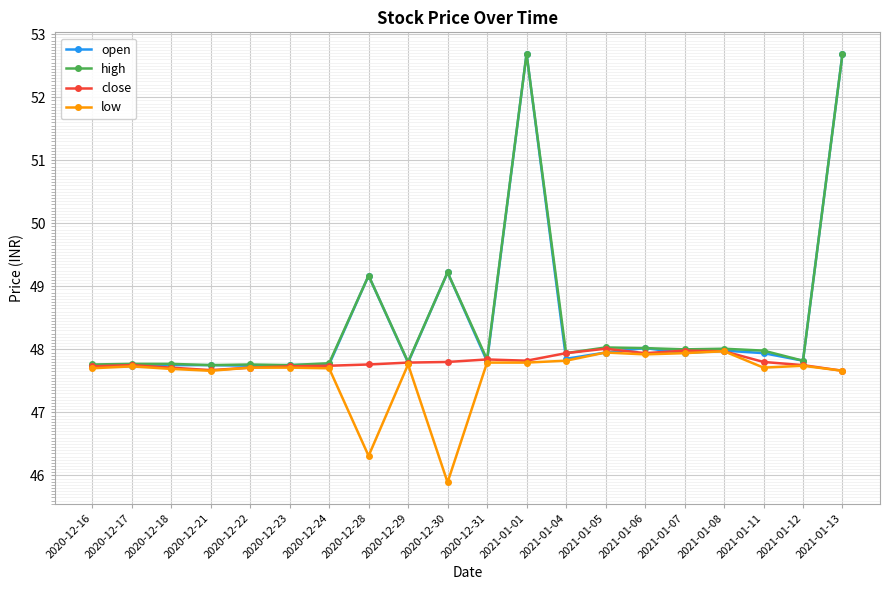

What are all the series names shown in the legend?

open, high, close, low